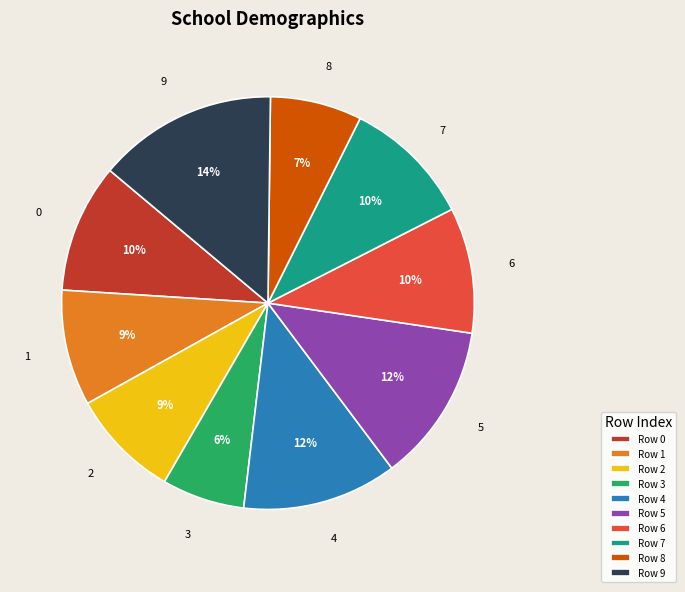

Do 1 and 3 together represent more than half of the pie?

No